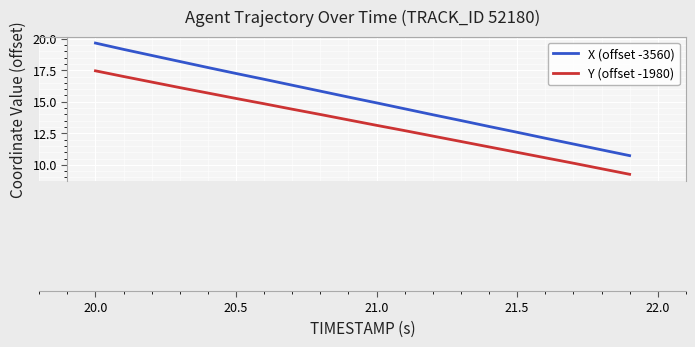

Which series has the largest total across all categories?

X (offset -3560)